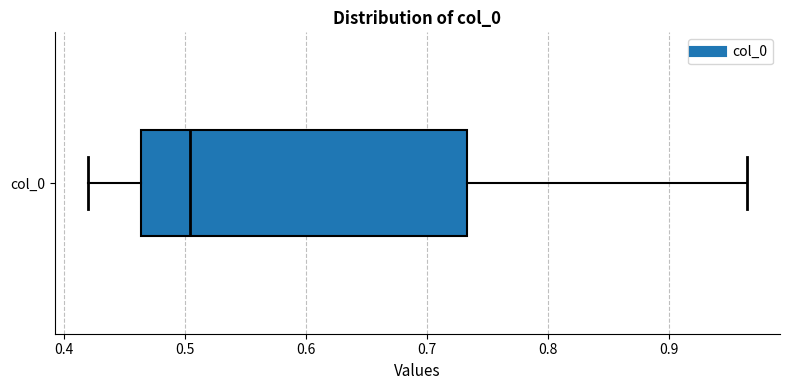

Where does the median line of the box for col_0 sit on the x-axis? The values are not printed on the chart, so give them approximately, as read against the axis.

0.50